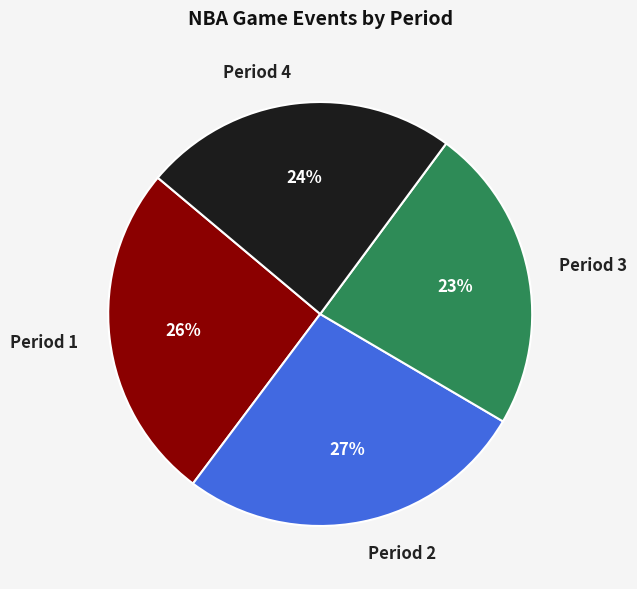

To the nearest percent, what portion does Period 2 represent?

27%